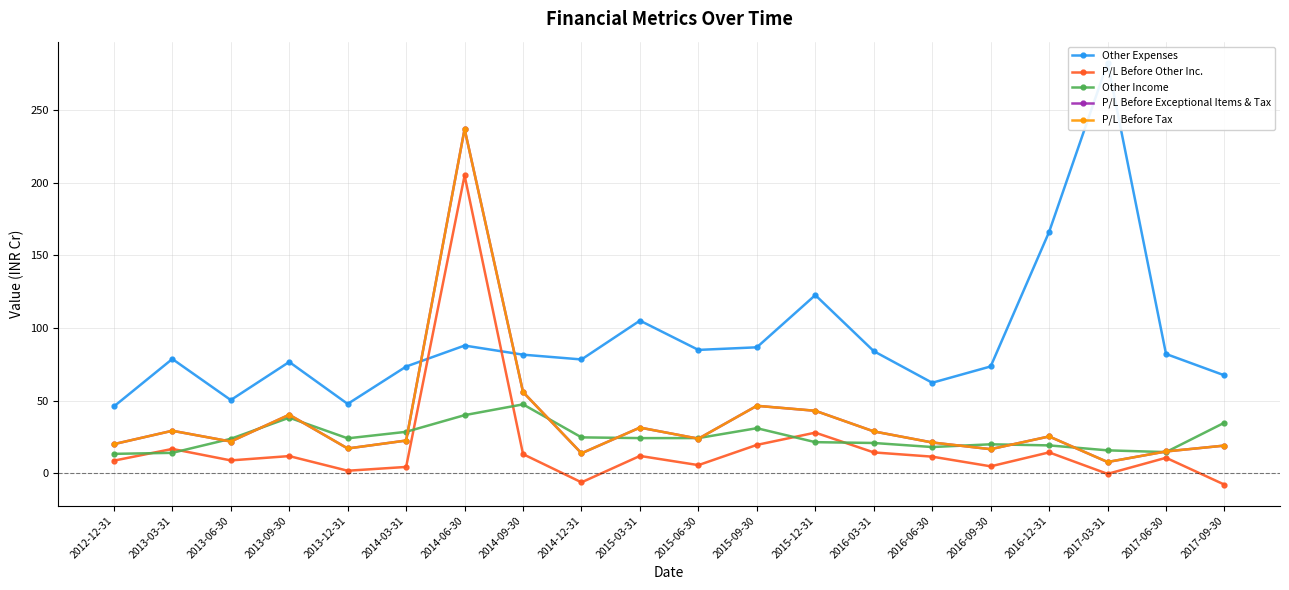

What is the difference between the maximum and minimum values in the P/L Before Tax series?

229.2